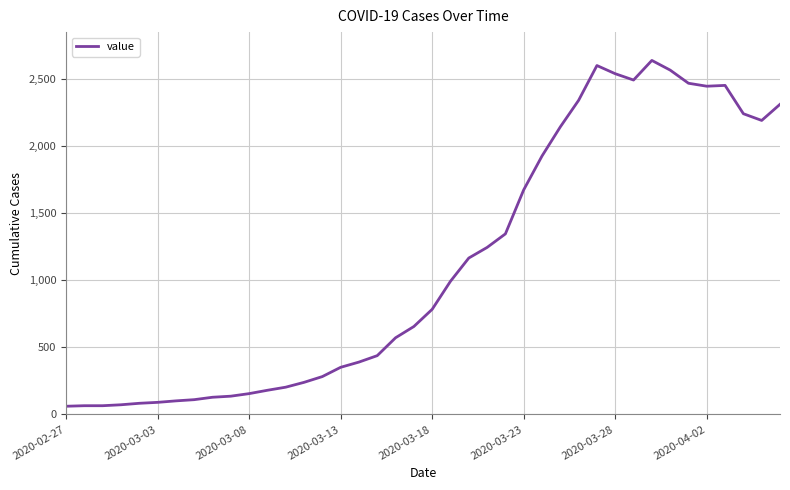

What is the difference between the maximum and second lowest values?

2572